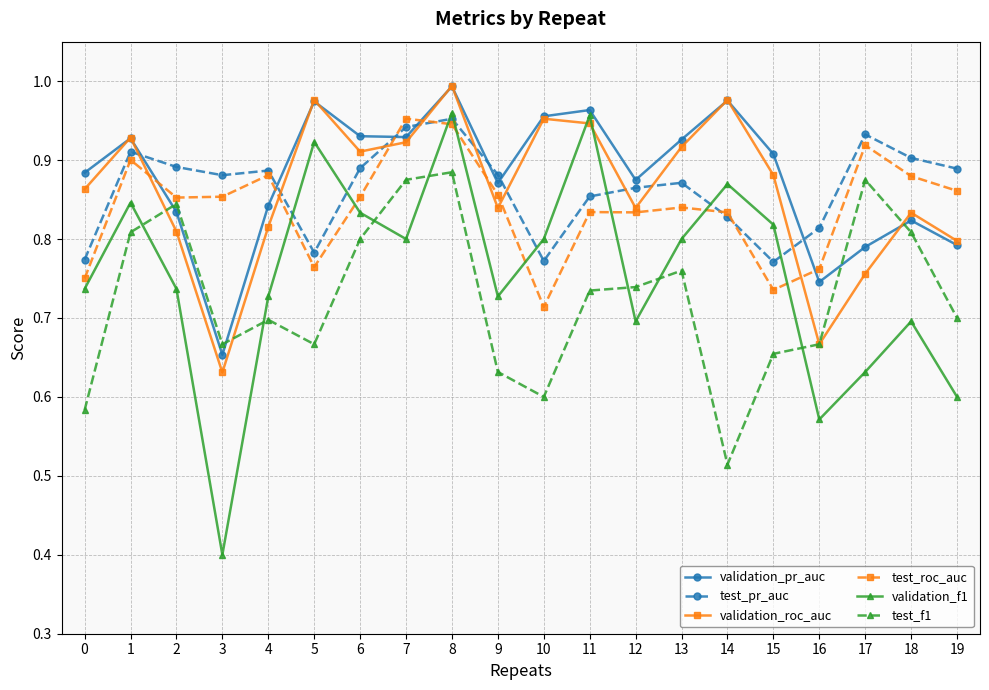

Where is the first local minimum for validation_f1?

3